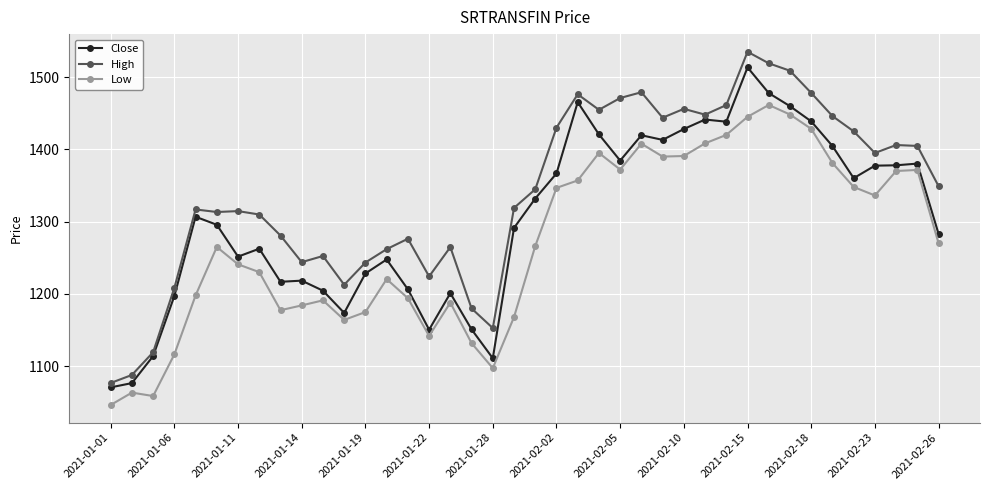

Which series has the largest total across all categories?

High